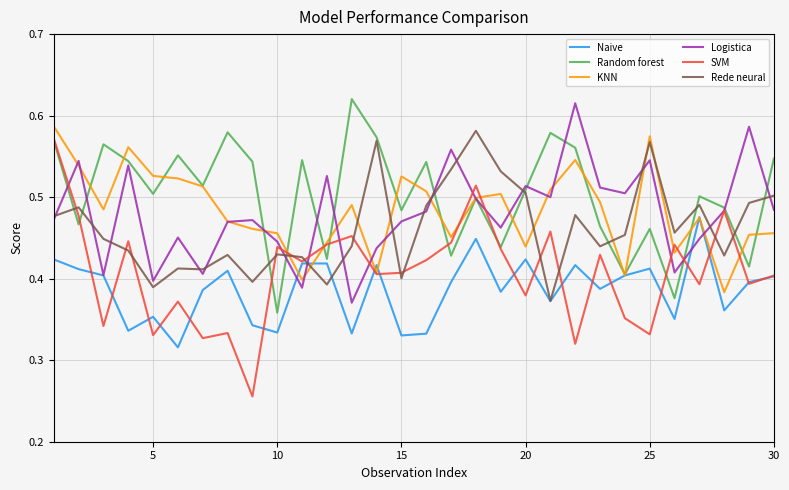

Which series has the widest spread of values?

SVM